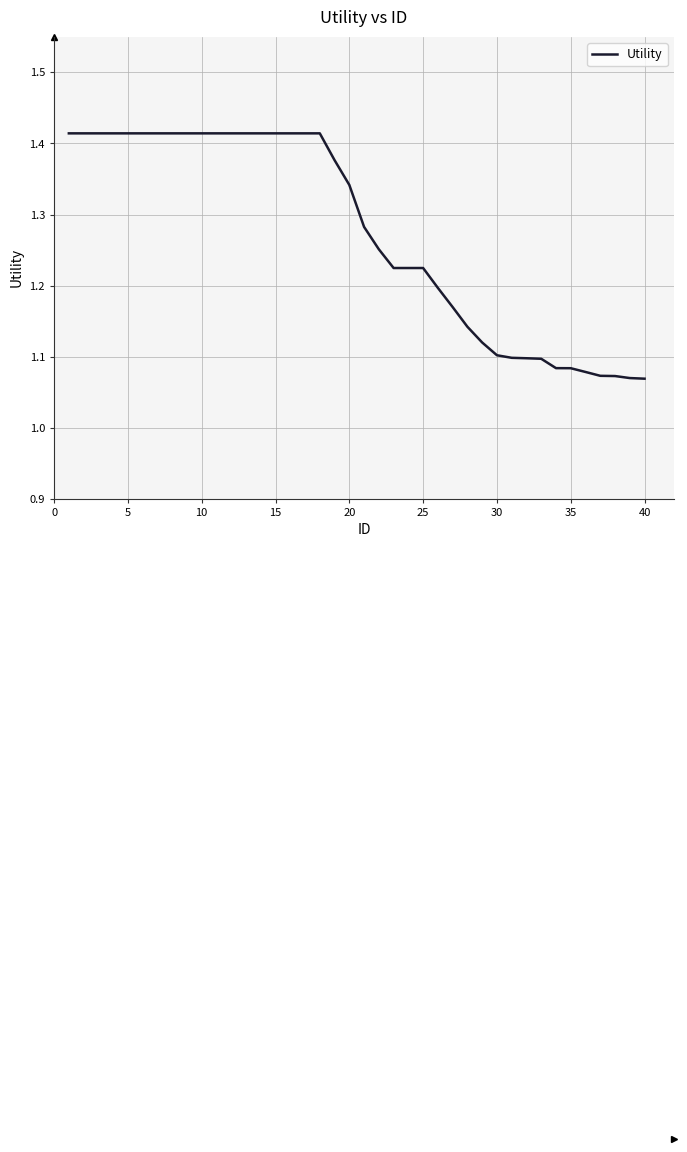

What is the difference between the maximum and minimum values?

0.3